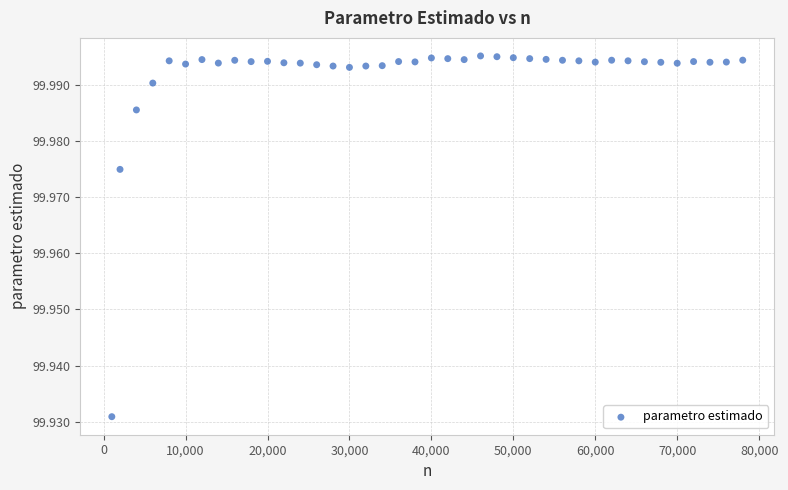

What is the range of X values (max minus min)?

77000.0